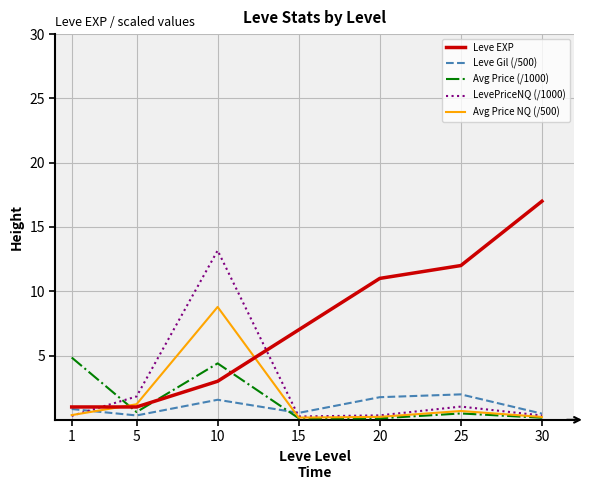

What are all the series names shown in the legend?

Leve EXP, Leve Gil (/500), Avg Price (/1000), LevePriceNQ (/1000), Avg Price NQ (/500)